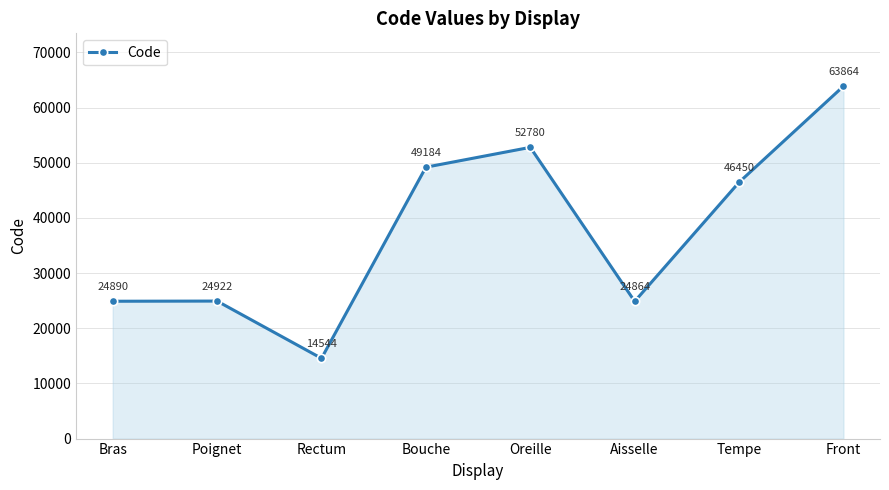

Which has a higher value, Bras or Front?

Front